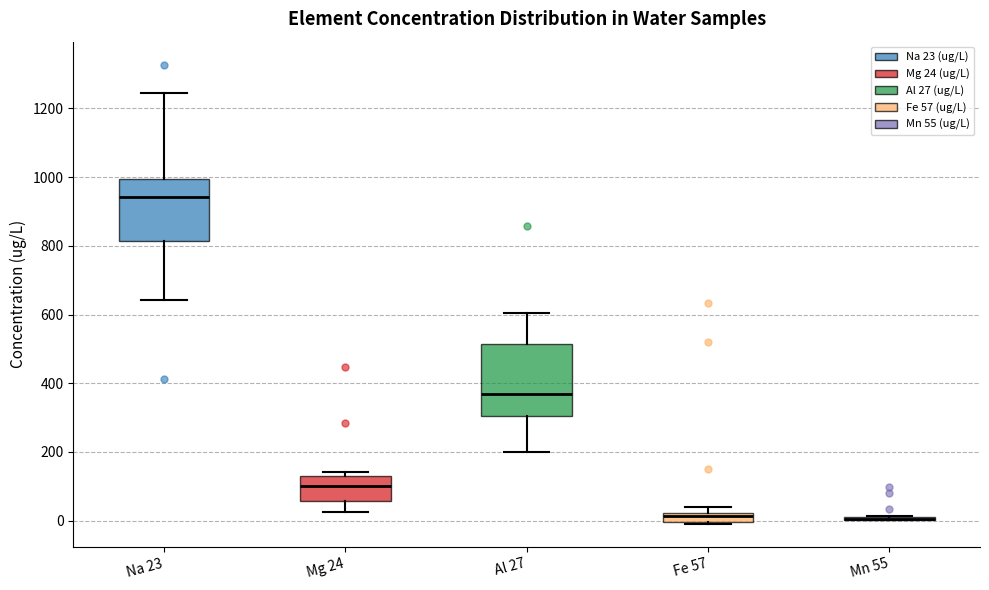

Which box is the tallest, from its lower edge to its upper edge?

Al 27